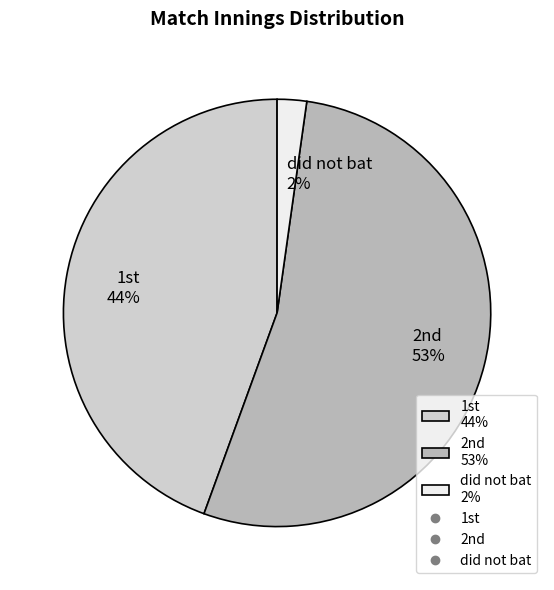

Is did not bat 2% the majority of the pie?

No